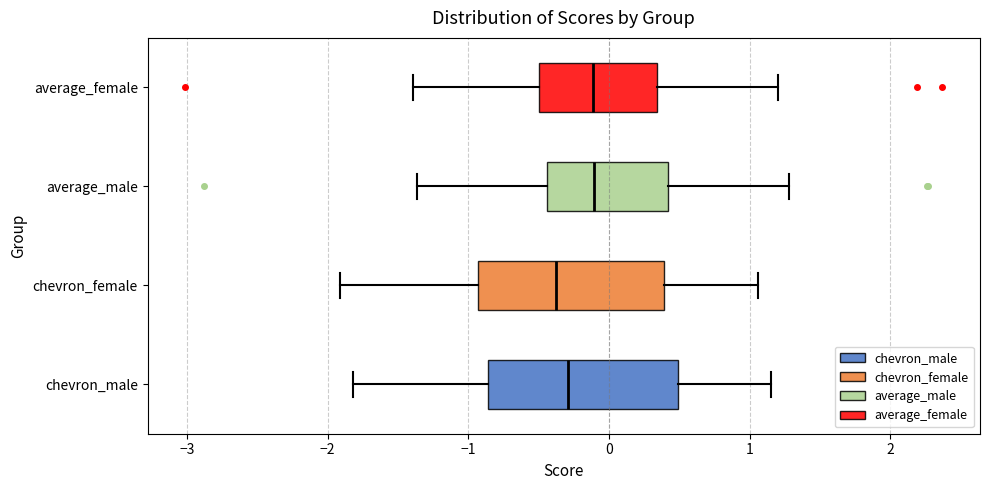

Where is the left edge of the box for average_female on the x-axis? The values are not printed on the chart, so give them approximately, as read against the axis.

-0.5